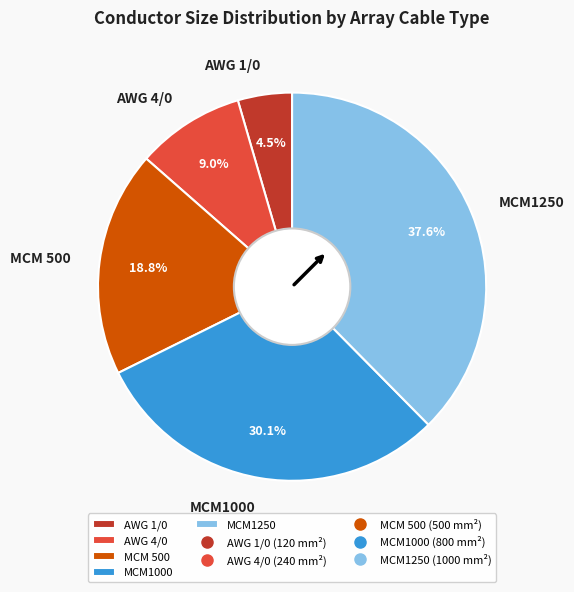

Rank the categories by value from highest to lowest.

MCM1250, MCM1000, MCM 500, AWG 4/0, AWG 1/0